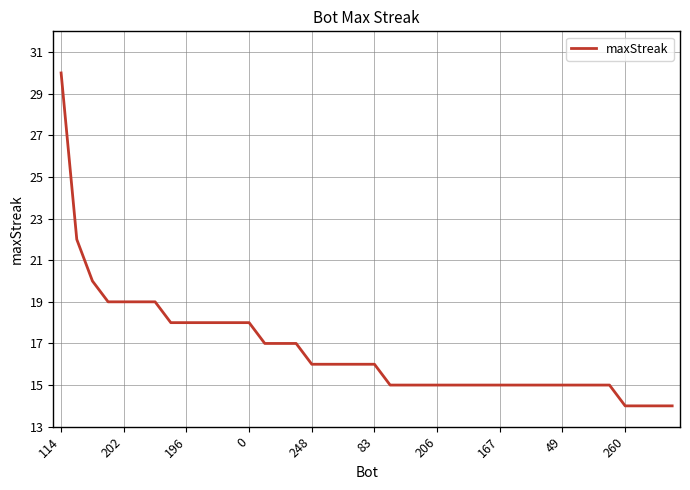

What is the minimum value shown in the chart?

14